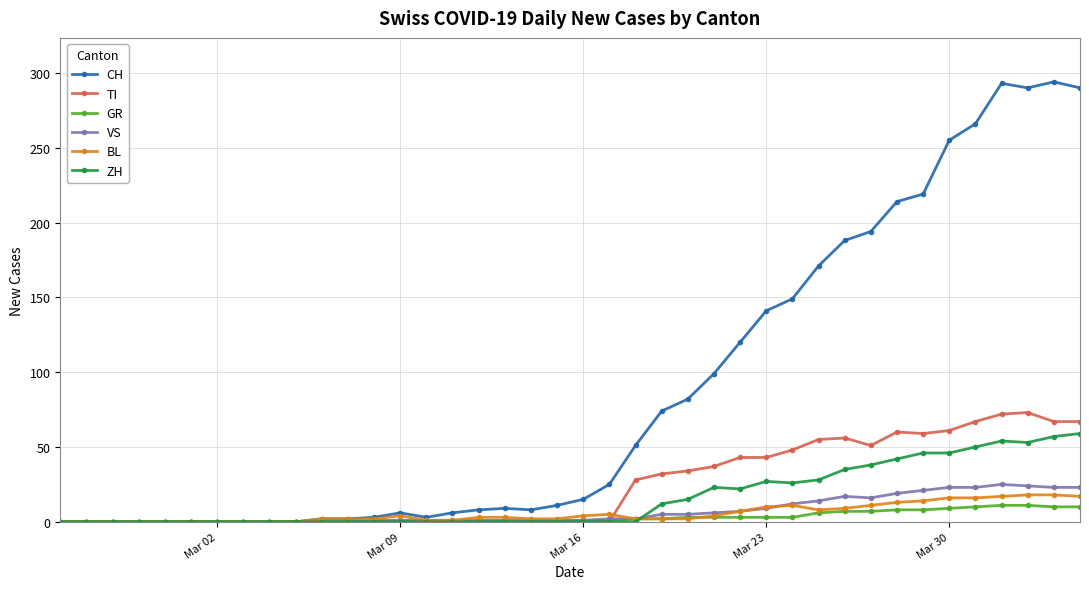

Which series has the widest spread of values?

CH